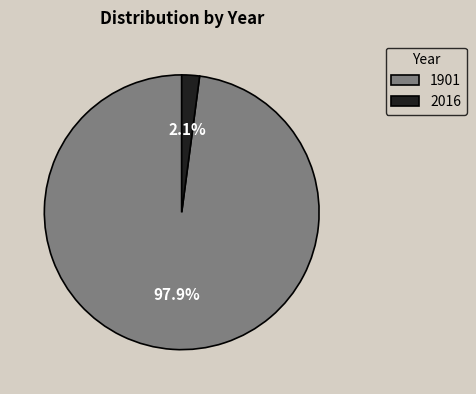

How many segments does this pie chart have?

2